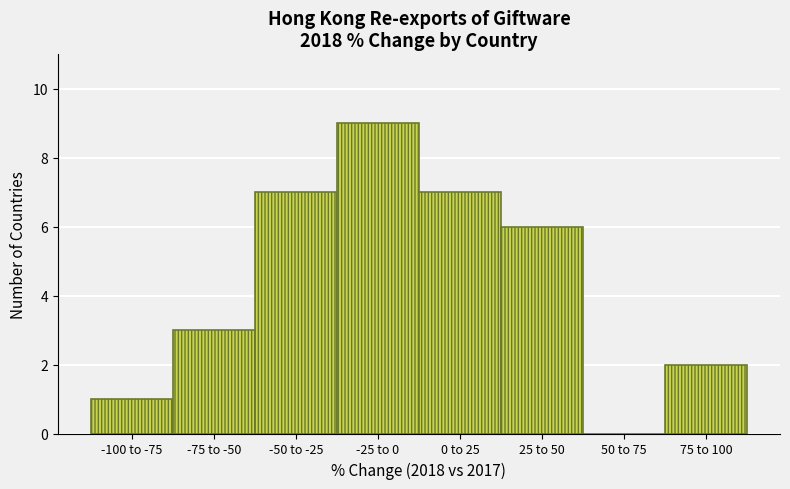

Reading left to right, list all the values displayed in this chart.

-100 to -75=1	-75 to -50=3	-50 to -25=7	-25 to 0=9	0 to 25=7	25 to 50=6	50 to 75=0	75 to 100=2